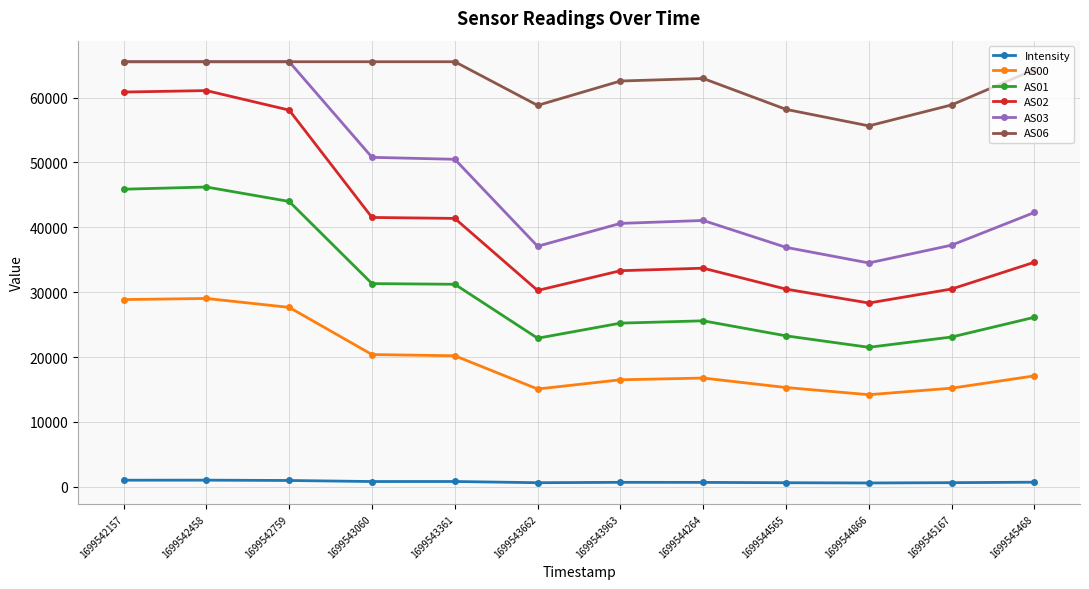

What is the greatest value displayed?

65535.0